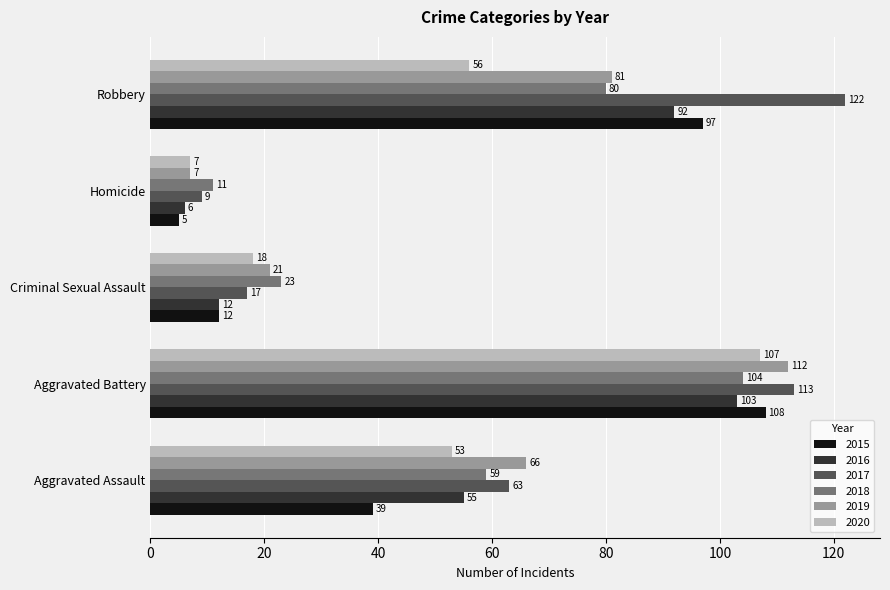

Which category has the lowest value across all series?

Homicide